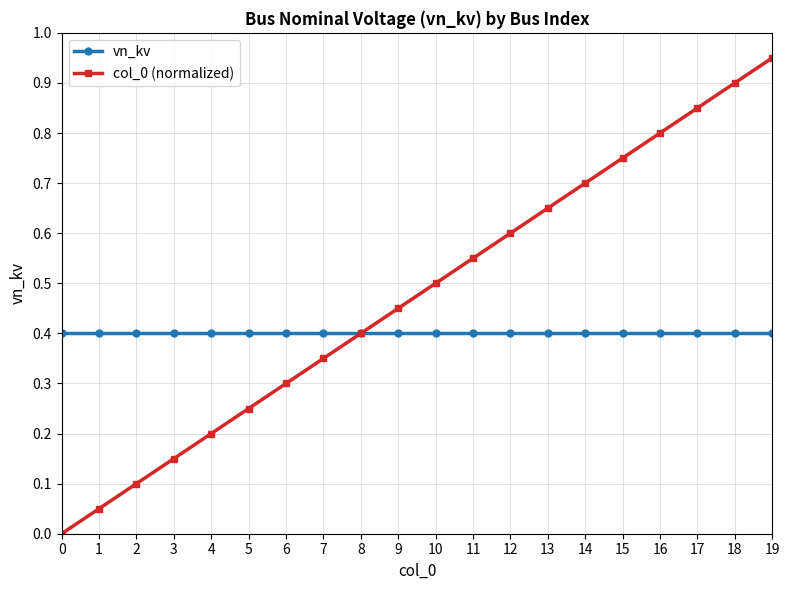

The value of col_0 (normalized) at 14 is 0.3. True or false?

False